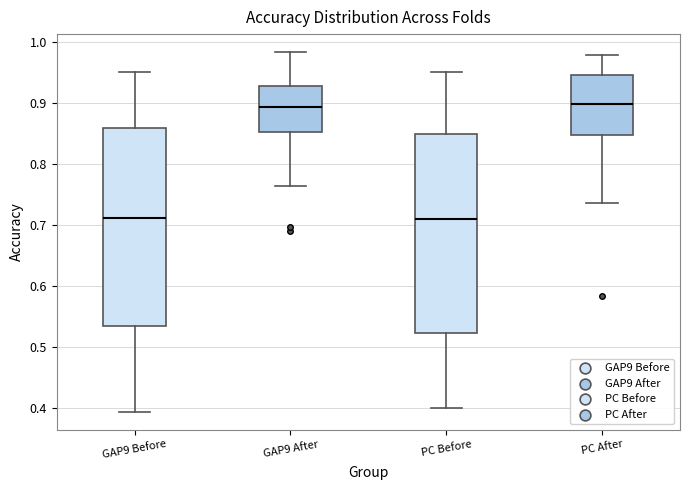

Where does the median line of the box for PC After sit on the y-axis? The values are not printed on the chart, so give them approximately, as read against the axis.

0.90